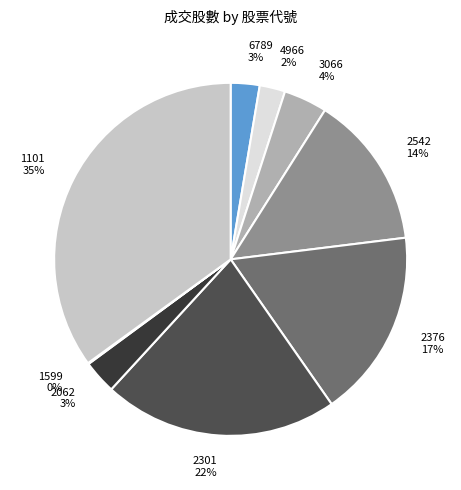

What is the largest slice in the pie chart?

1101